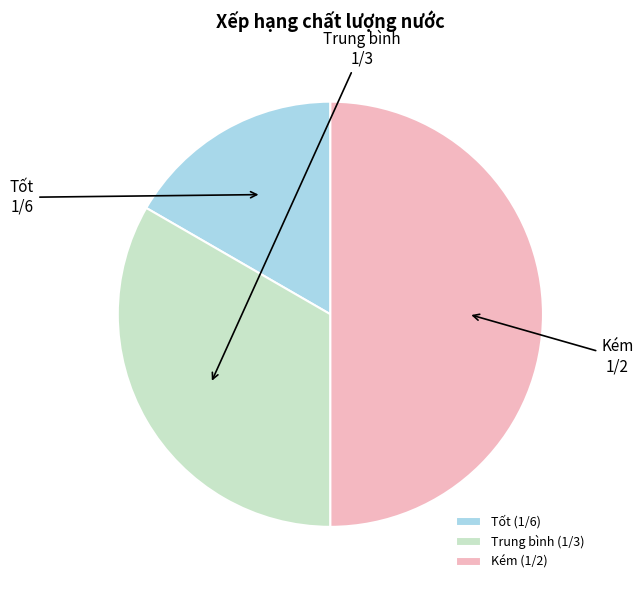

Do Kém and Trung bình together represent more than half of the pie?

Yes